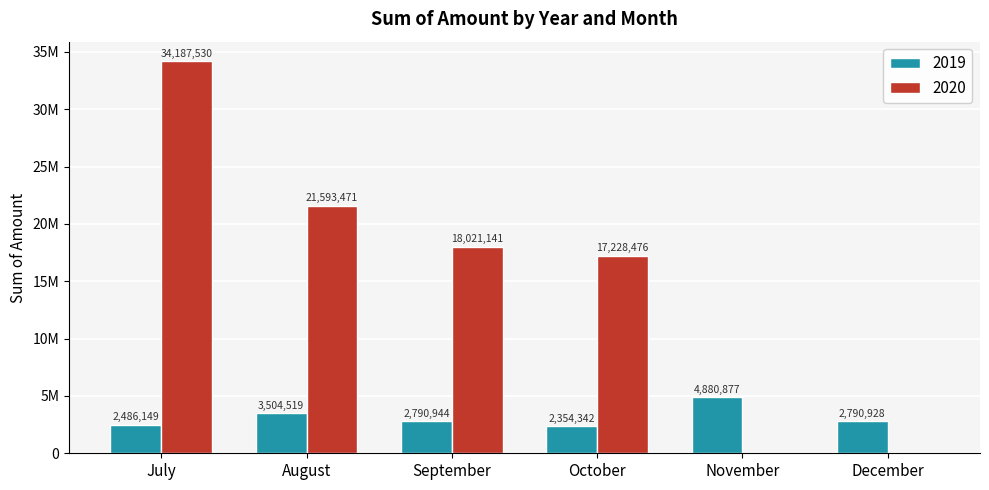

Reading right to left, extract all data points from this chart.

2019: December=2790928	November=4880877	October=2354342	September=2790944	August=3504519	July=2486149
2020: December=0	November=0	October=17228476	September=18021141	August=21593471	July=34187530